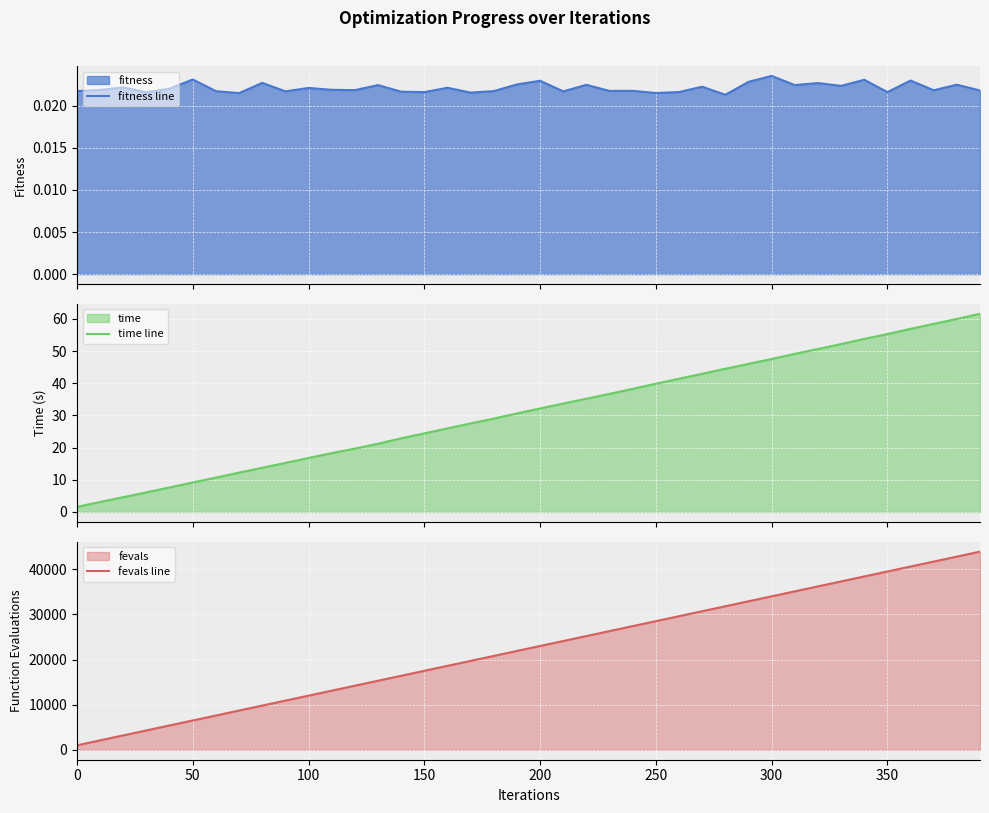

What is the maximum value for time line?

61.6